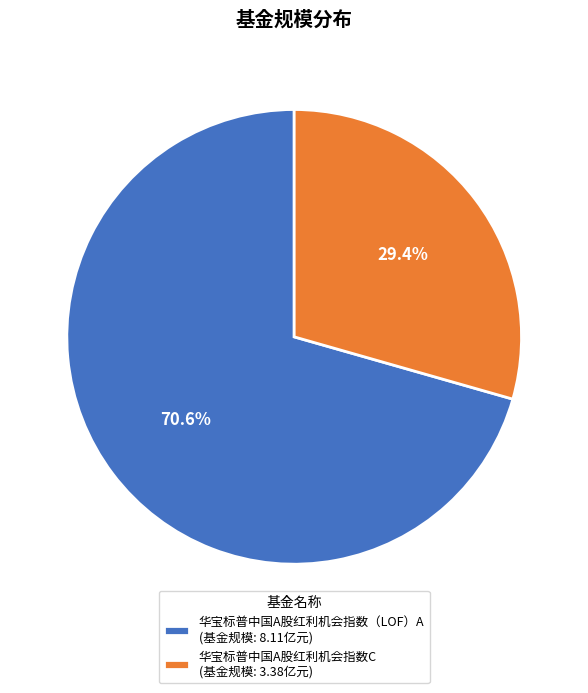

True or false: 华宝标普中国A股红利机会指数C accounts for 29% of the total.

True